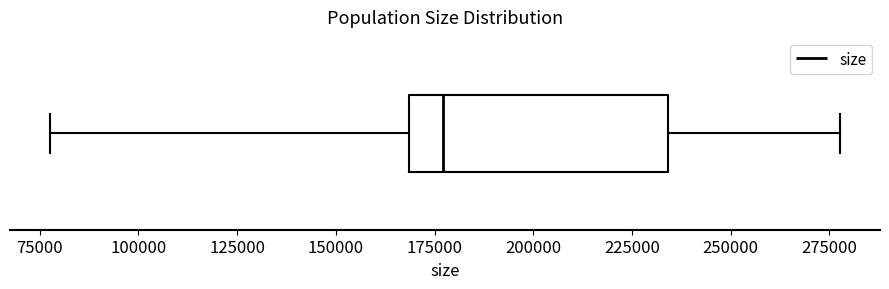

Read this box plot against the x-axis: the position of the median line, the range covered by the box, and the ends of both whiskers. The values are not printed on the chart, so give them approximately, as read against the axis.

median 175000, box 170000 to 235000, whiskers 75000 to 280000